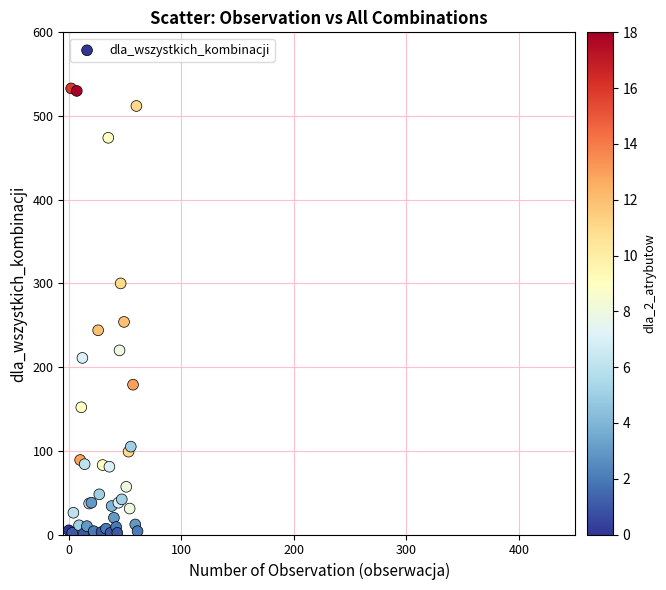

What Y value in the scatter plot is closest to 267?

254